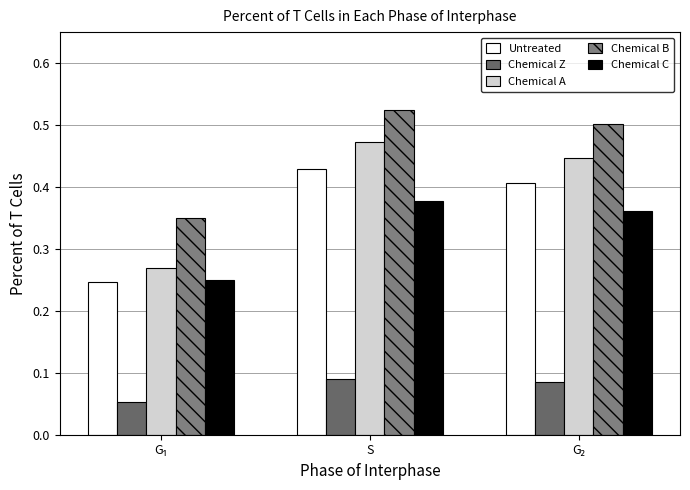

True or false: Chemical A has a value of 0.2 at G₂.

False